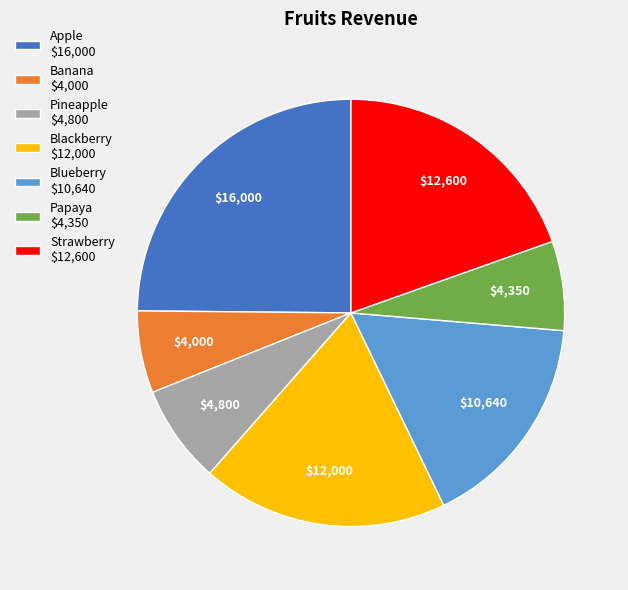

True or false: Blueberry $10,640 accounts for 8% of the total.

False